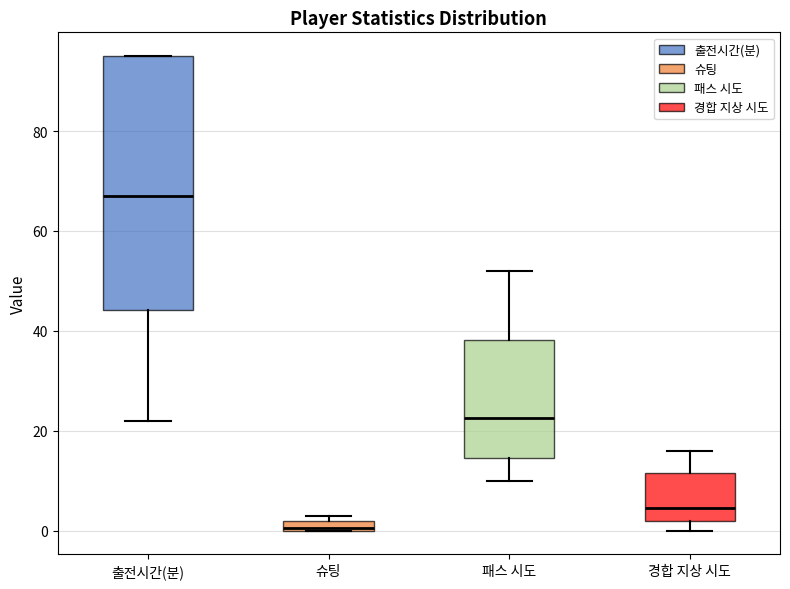

Which box's median line is the highest?

출전시간(분)